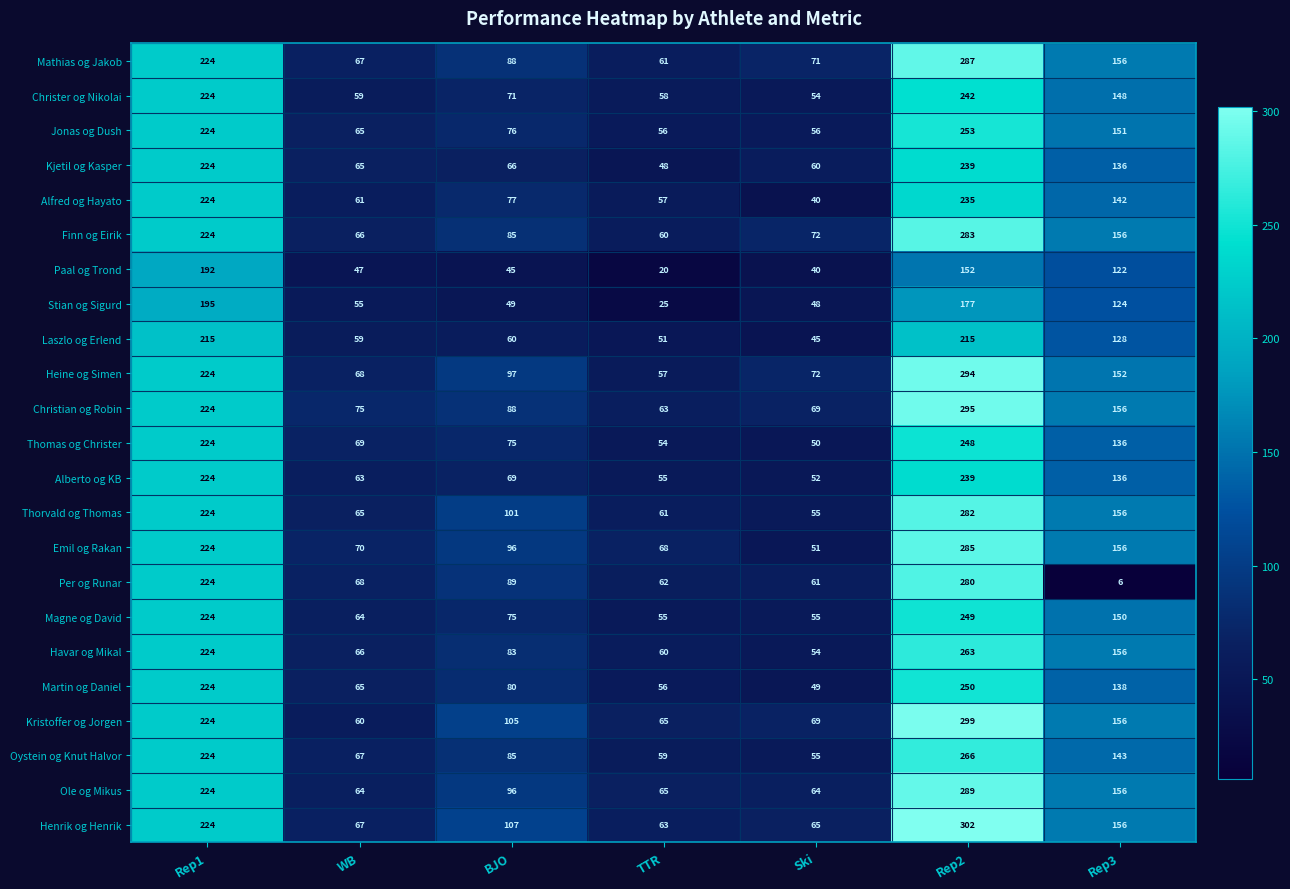

Which series has the largest total across all categories?

Henrik og Henrik